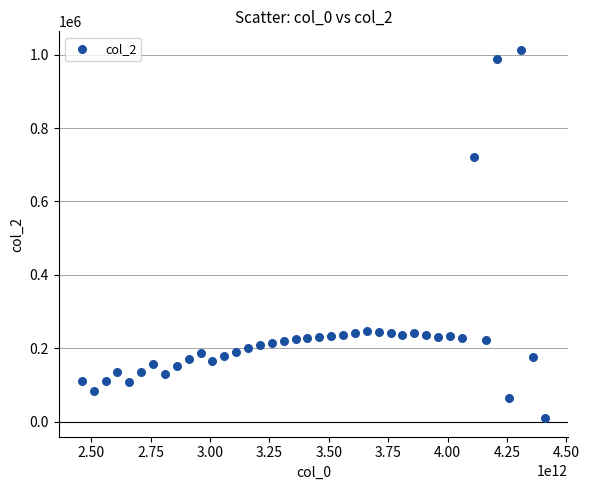

What Y value in the scatter plot is closest to 511294?

720132.0